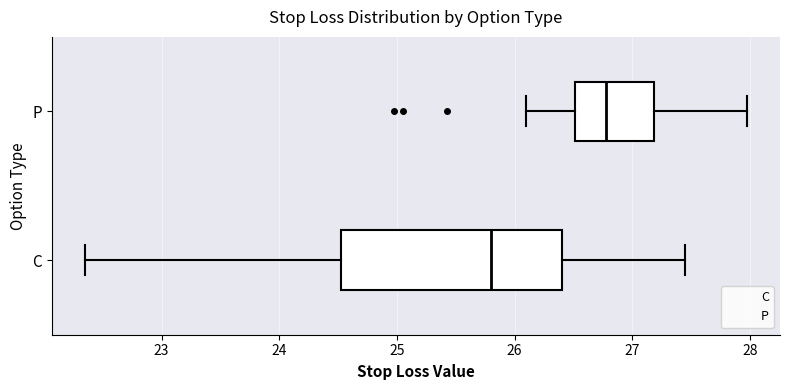

Reading bottom to top, transcribe this box plot: for each box, give where its median line is, the range the box spans, and where its two whiskers end, as read against the x-axis. The values are not printed on the chart, so give them approximately, as read against the axis.

C: median 25.8, box 24.5 to 26.4, whiskers 22.4 to 27.5
P: median 26.8, box 26.5 to 27.2, whiskers 26.1 to 28.0